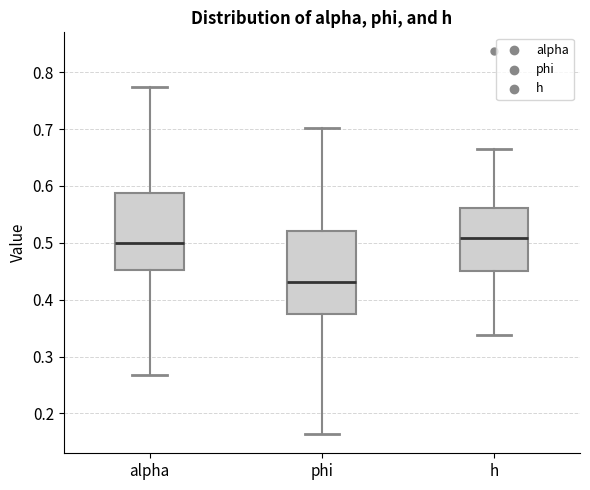

Reading left to right, transcribe this box plot: for each box, give where its median line is, the range the box spans, and where its two whiskers end, as read against the y-axis. The values are not printed on the chart, so give them approximately, as read against the axis.

alpha: median 0.50, box 0.45 to 0.59, whiskers 0.27 to 0.77
phi: median 0.43, box 0.37 to 0.52, whiskers 0.16 to 0.70
h: median 0.51, box 0.45 to 0.56, whiskers 0.34 to 0.67